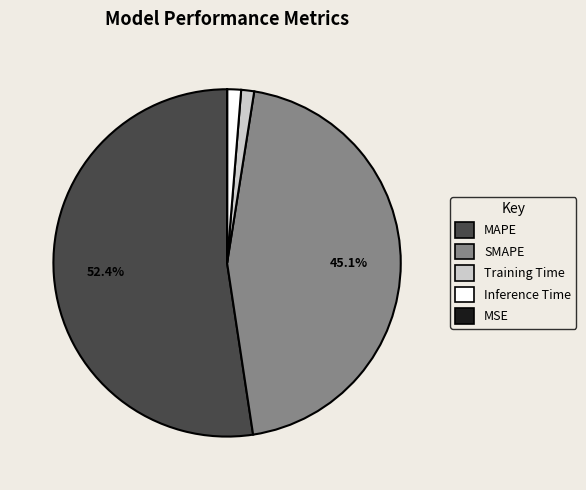

To the nearest percent, what percentage of the pie is Inference Time?

1%